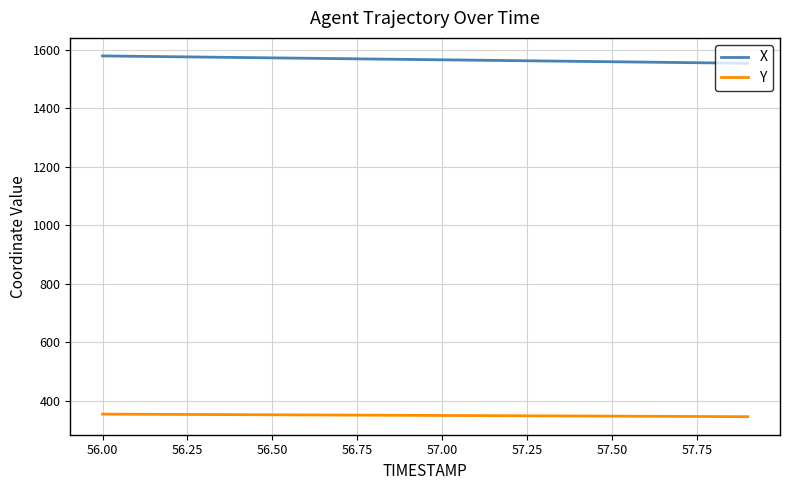

At how many categories does at least one series exceed 1431?

20